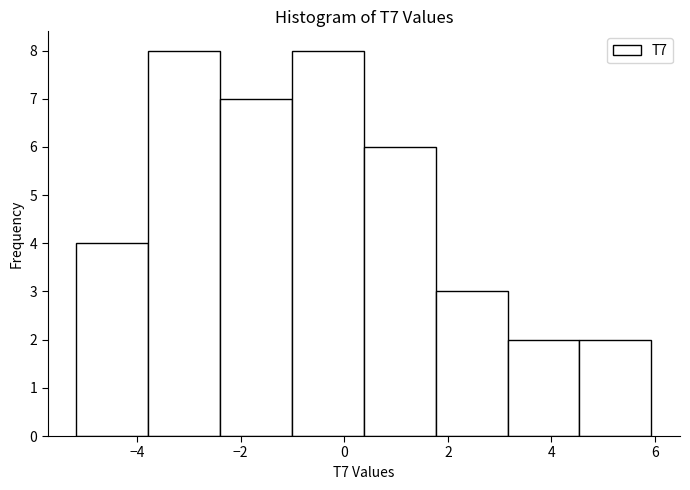

Reading left to right, list every bar in this chart as the range it spans on the x-axis followed by its height. Neither the bar edges nor the heights are printed on the chart, so give them approximately, as read against the axes.

-5.2 to -3.8: 4
-3.8 to -2.4: 8
-2.4 to -1.0: 7
-1.0 to 0.4: 8
0.4 to 1.8: 6
1.8 to 3.2: 3
3.2 to 4.6: 2
4.6 to 6.0: 2